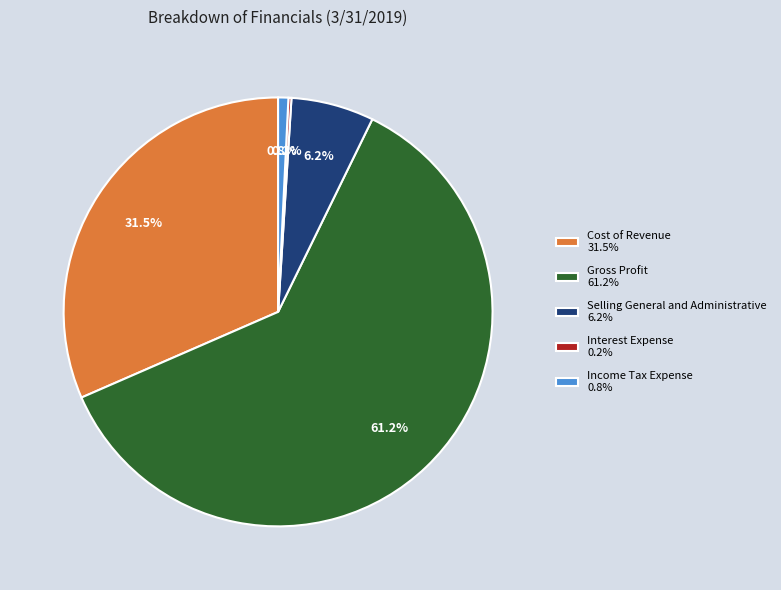

Which has a higher value, Cost of Revenue or Selling General and Administrative?

Cost of Revenue